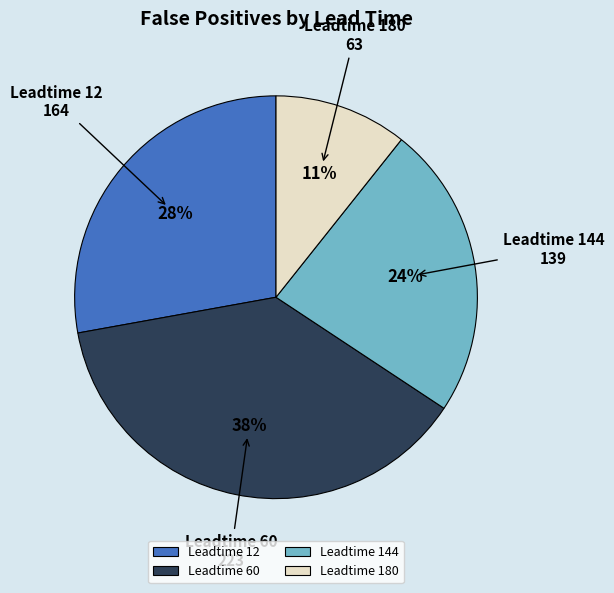

Is there any slice that represents more than half of the pie?

No